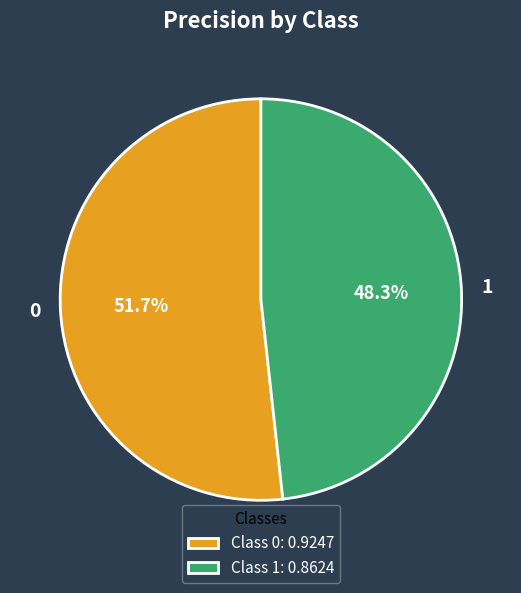

Is the sum of 1 and 0 greater than half?

Yes